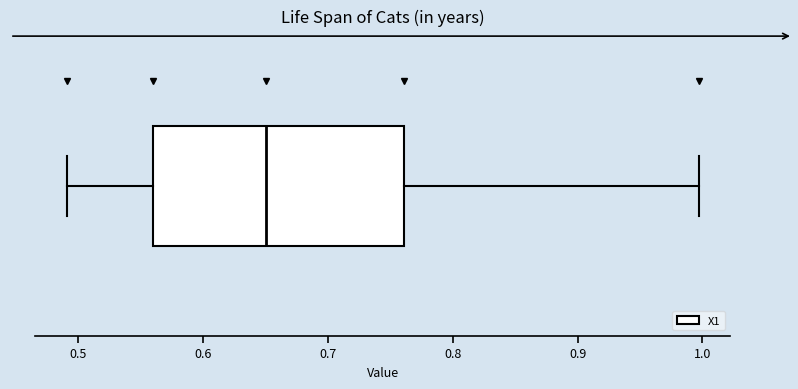

Where does the left whisker of the box end on the x-axis? The values are not printed on the chart, so give them approximately, as read against the axis.

0.49